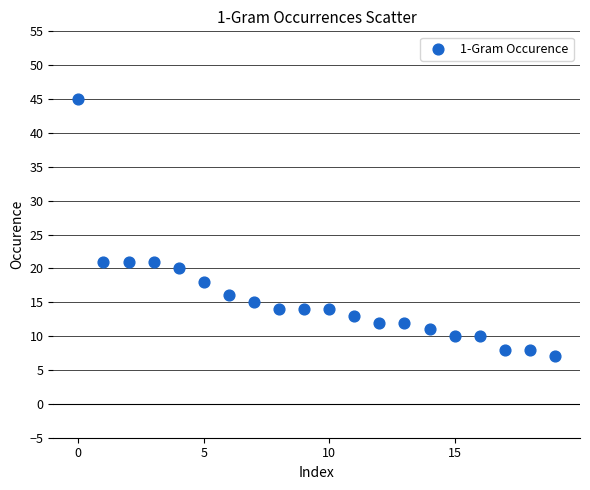

What is the range of Y values (max minus min)?

38